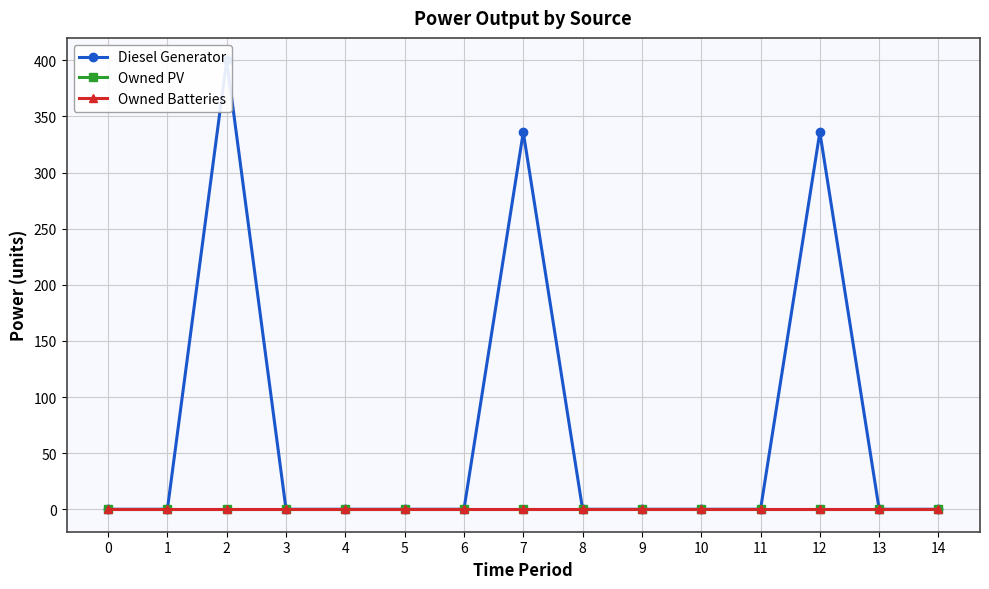

Which series has the largest range (max minus min)?

Diesel Generator